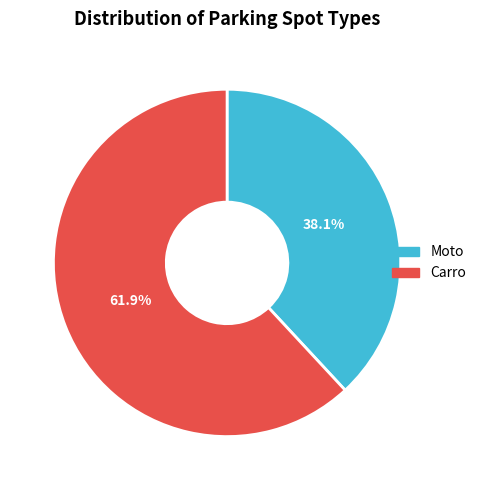

Which slice is the smallest?

Moto